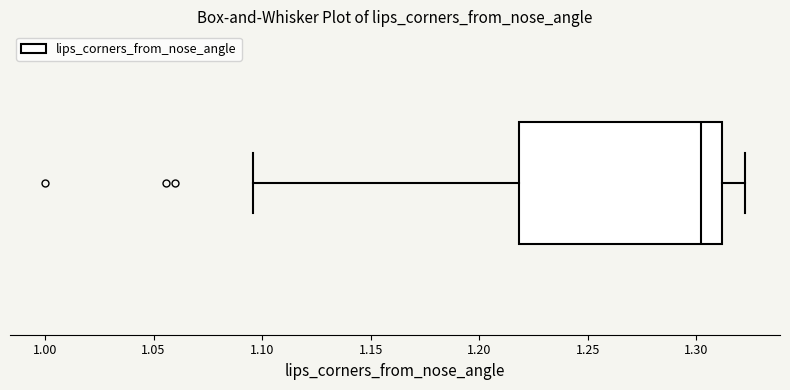

Where does the right whisker of the box end on the x-axis? The values are not printed on the chart, so give them approximately, as read against the axis.

1.320